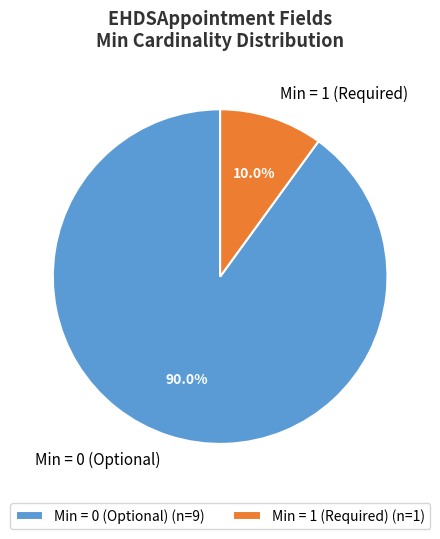

Approximately how many times larger is the value at Min = 0 (Optional) compared to Min = 1 (Required)?

9.0